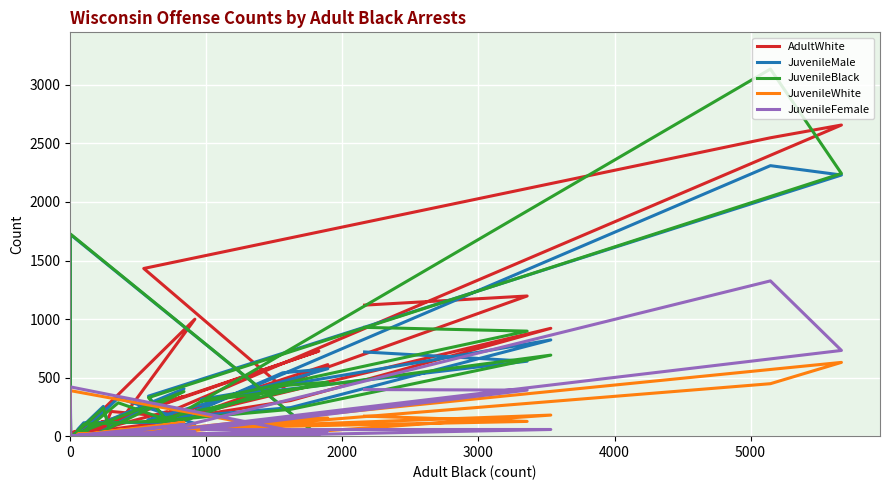

What is the difference between the highest and lowest values at 3000?

864